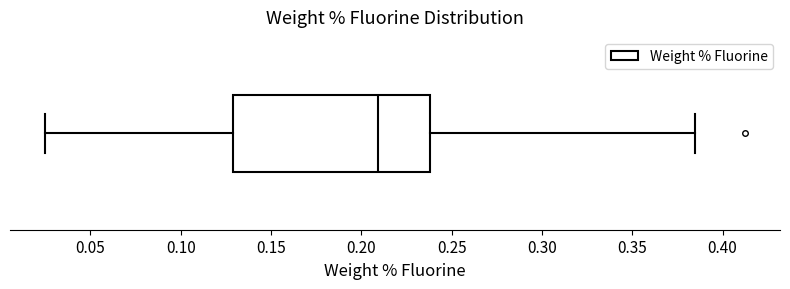

Where is the right edge of the box on the x-axis? The values are not printed on the chart, so give them approximately, as read against the axis.

0.240